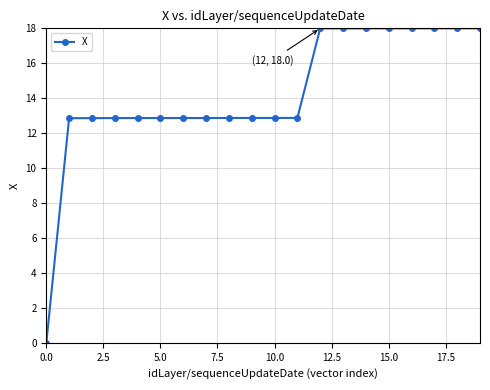

How many lines are shown in the chart?

1